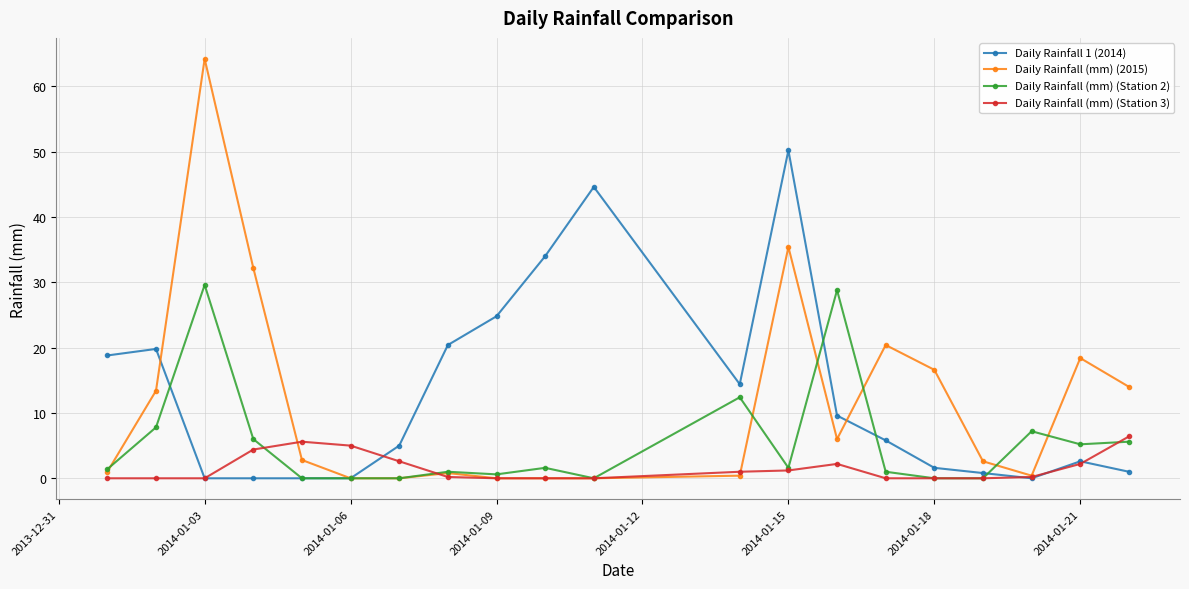

True or false: Daily Rainfall (mm) (Station 2) has more than 1 interior local peaks.

True